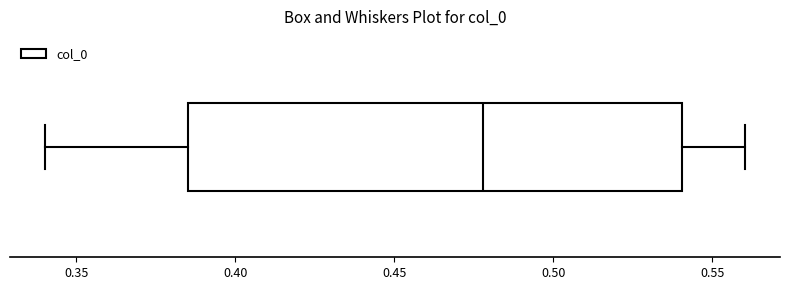

Transcribe this box plot: give where the median line is, the range the box spans, and where the two whiskers end, as read against the x-axis. The values are not printed on the chart, so give them approximately, as read against the axis.

median 0.480, box 0.385 to 0.540, whiskers 0.340 to 0.560